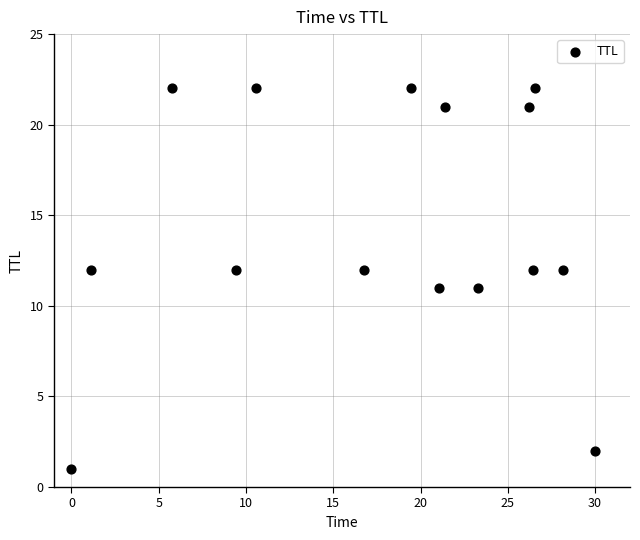

How many points are shown in the scatter plot?

15